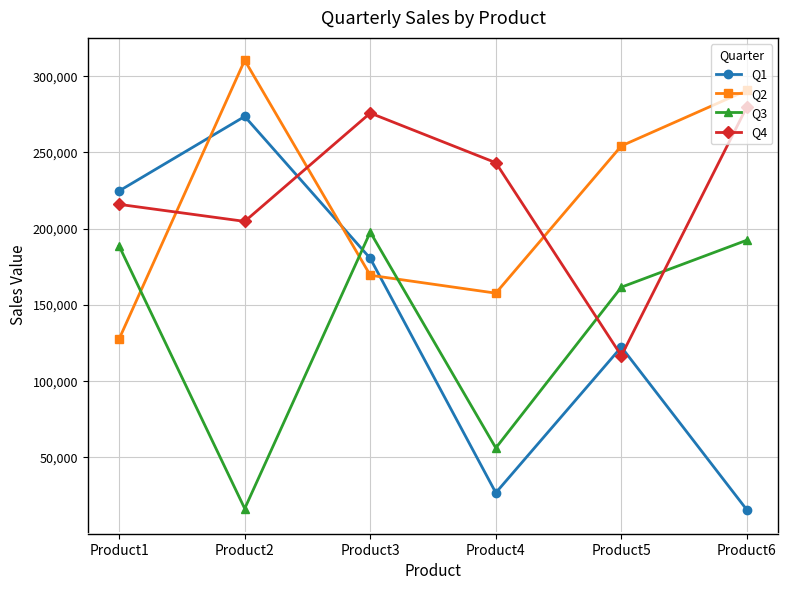

Rank the series by their maximum value, from lowest to highest.

Q3, Q1, Q4, Q2